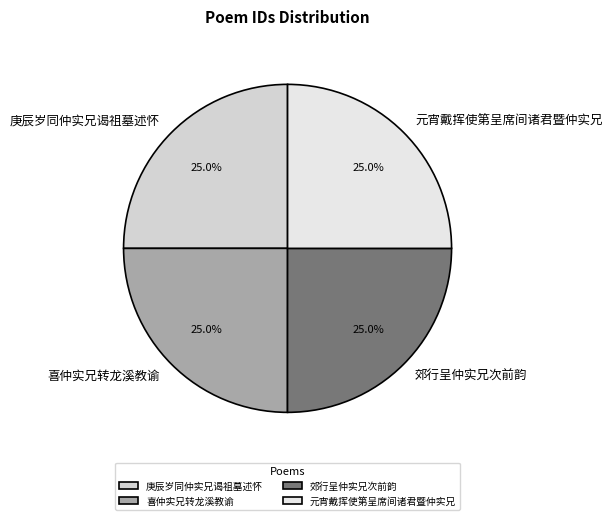

Does 喜仲实兄转龙溪教谕 account for over 50% of the chart?

No